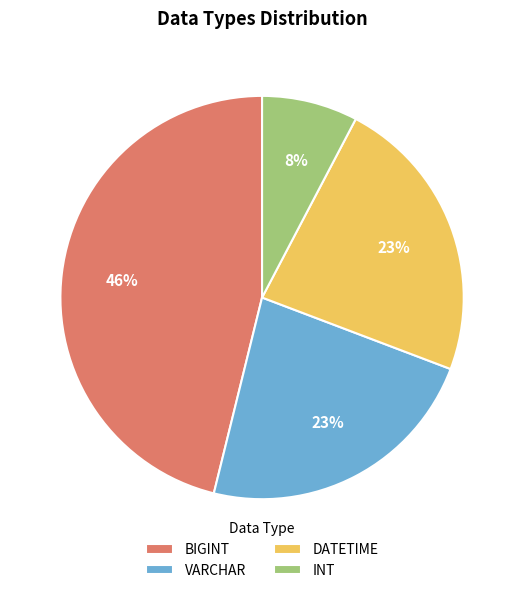

True or false: DATETIME accounts for 23% of the total.

True